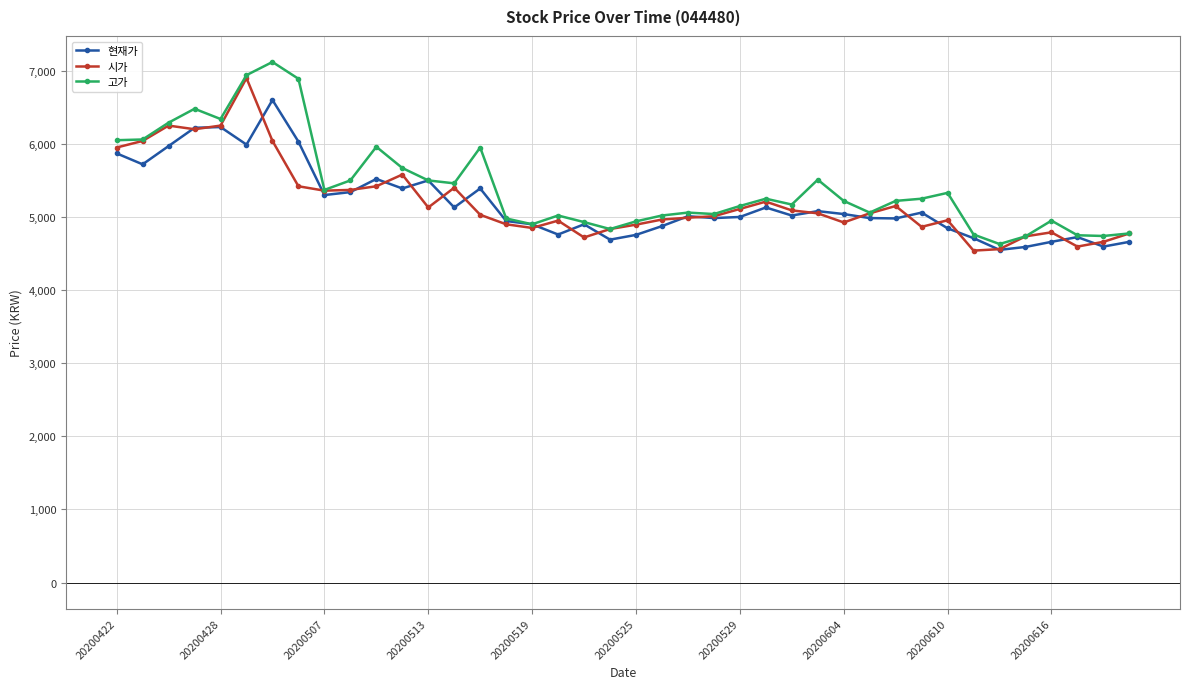

What is the lowest value of the 고가 series?

4630